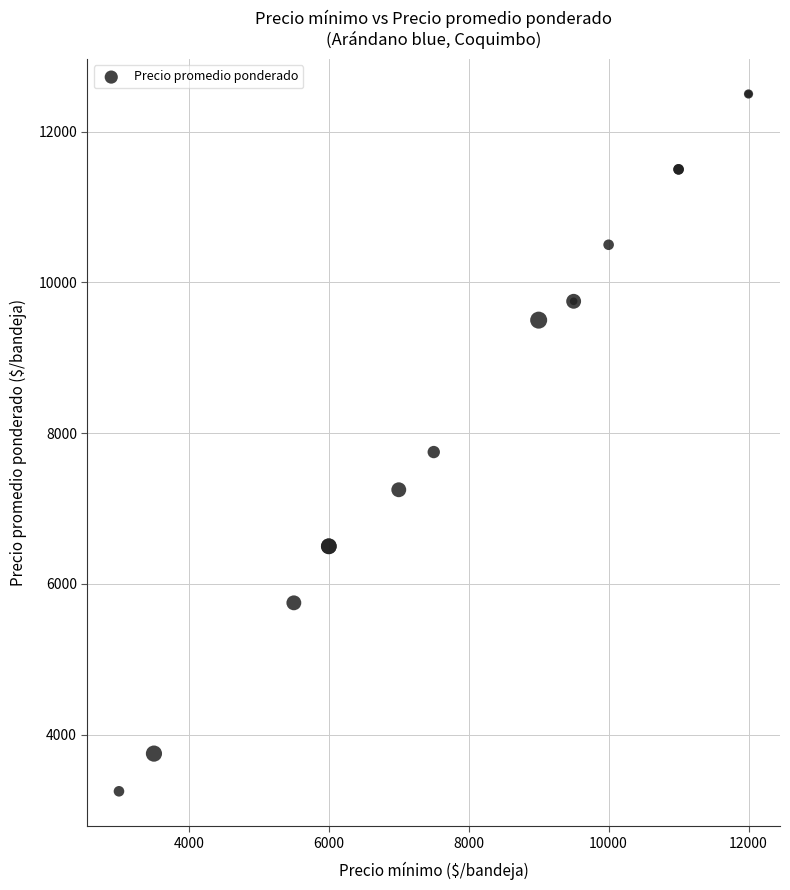

What Y value in the scatter plot is closest to 7875?

7750